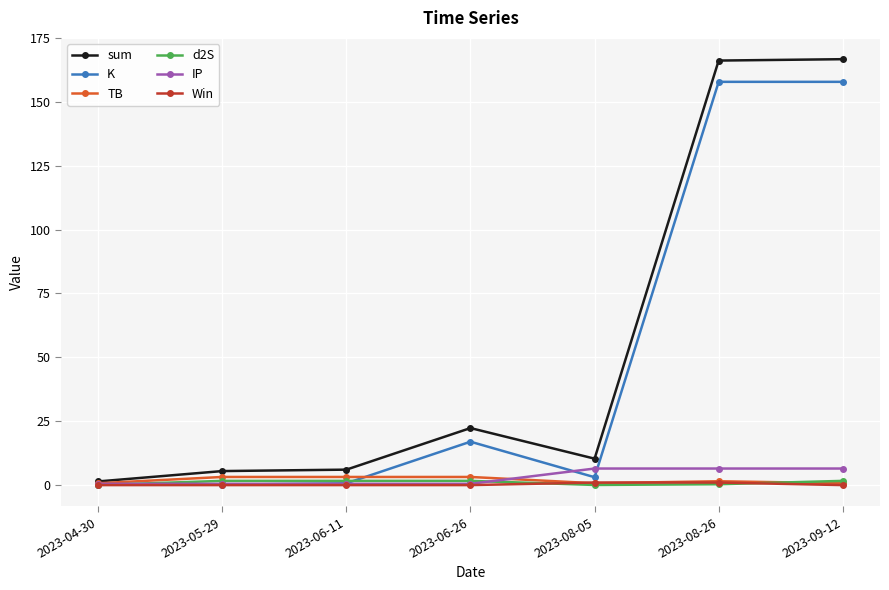

What position from the left is 2023-05-29?

2